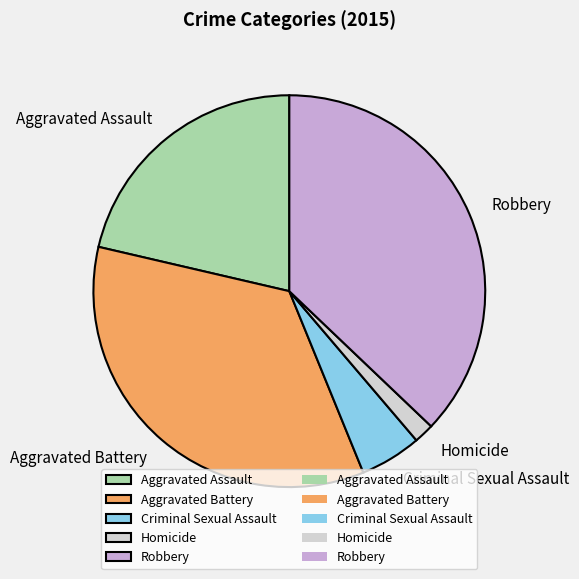

True or false: Criminal Sexual Assault accounts for 1% of the total.

False